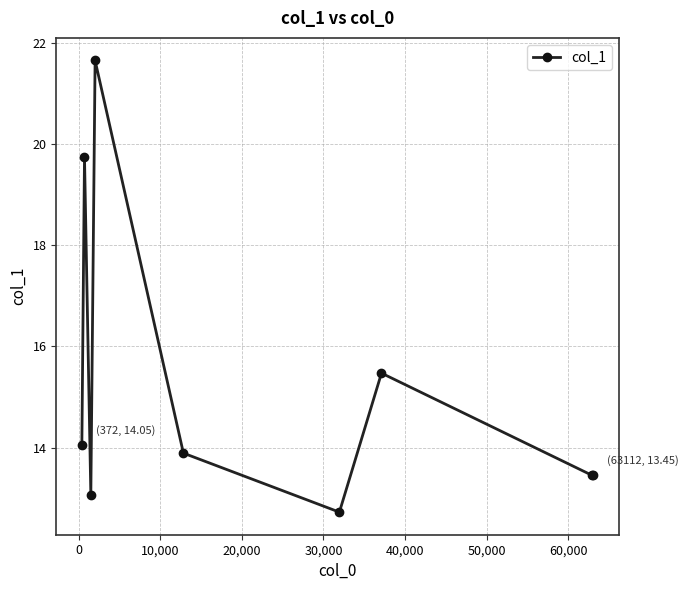

Reading left to right, extract all data points from this chart.

14.0	19.7	13.1	21.7	13.9	12.7	15.5	13.5	13.5